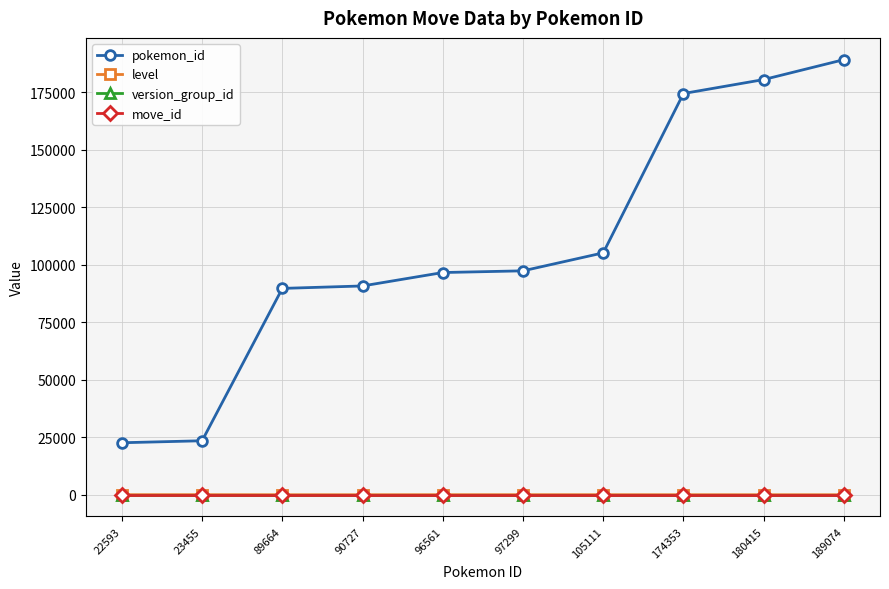

What is the value of the level point at the 1st from the left?

20